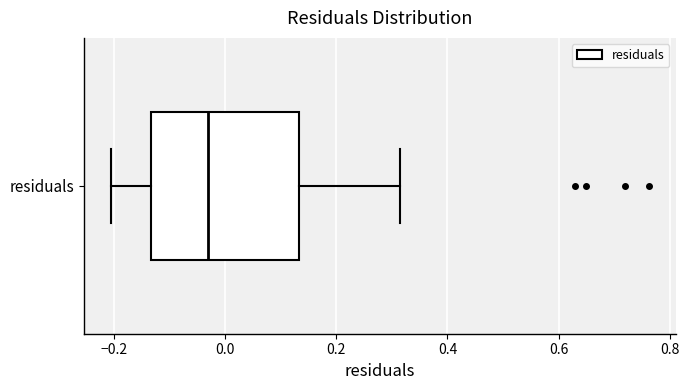

Transcribe this box plot: give where the median line is, the range the box spans, and where the two whiskers end, as read against the x-axis. The values are not printed on the chart, so give them approximately, as read against the axis.

median -0.04, box -0.14 to 0.14, whiskers -0.20 to 0.32